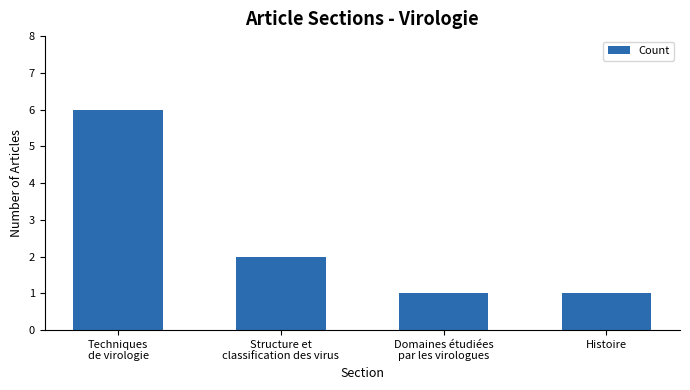

How many data points does each series have?

4